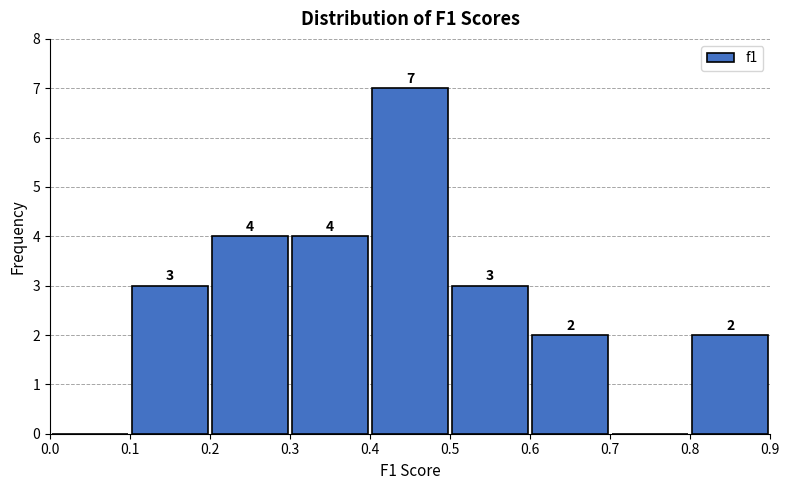

Which range on the x-axis has the tallest bar?

0.4 to 0.5